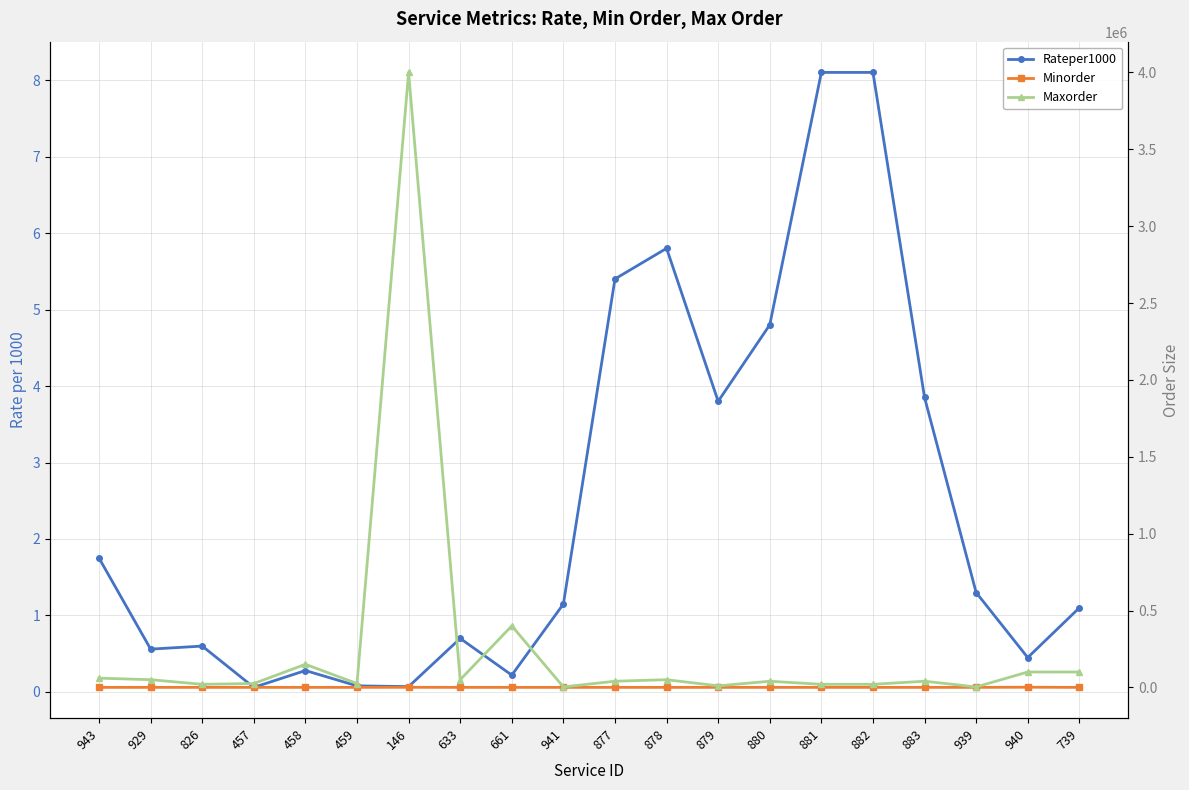

How many data points does each series have?

20